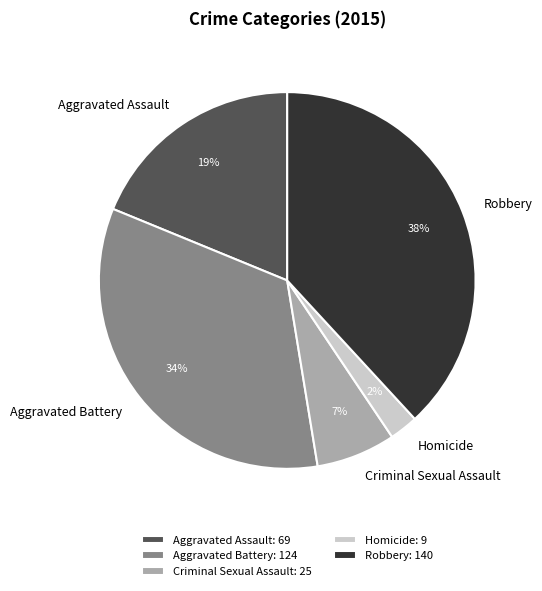

Rank the categories by value from highest to lowest.

Robbery, Aggravated Battery, Aggravated Assault, Criminal Sexual Assault, Homicide